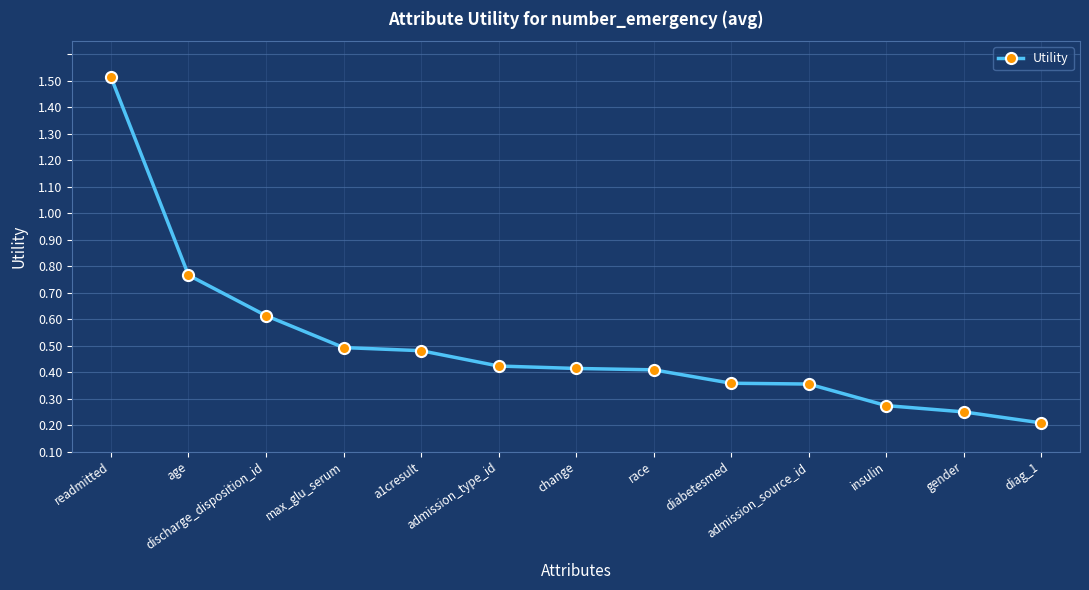

Which label corresponds to the largest value in the chart?

readmitted